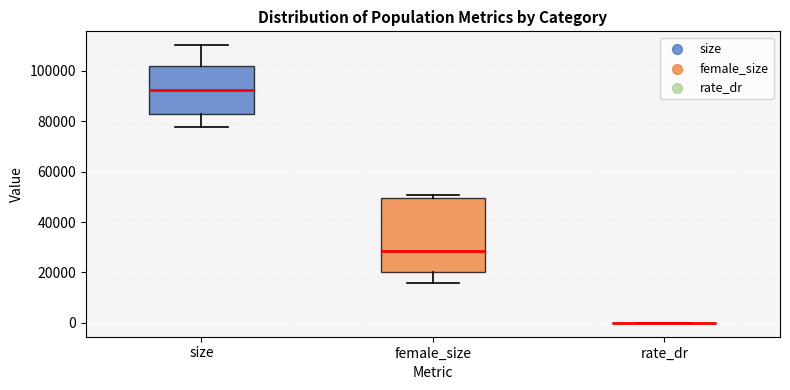

Reading left to right, transcribe this box plot: for each box, give where its median line is, the range the box spans, and where its two whiskers end, as read against the y-axis. The values are not printed on the chart, so give them approximately, as read against the axis.

size: median 92000, box 82000 to 102000, whiskers 78000 to 110000
female_size: median 28000, box 20000 to 50000, whiskers 16000 to 50000 (just above the box's upper edge)
rate_dr: box collapsed to a line at 0, whiskers 0 to 0